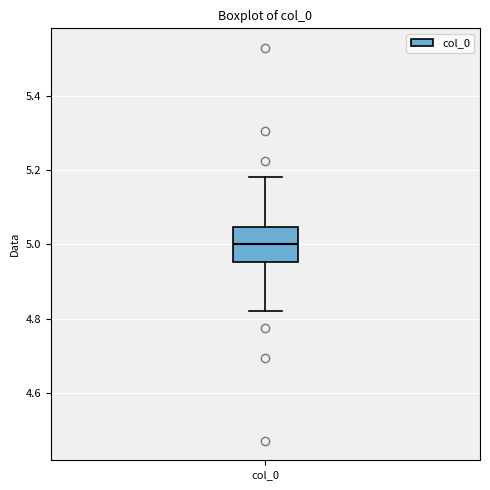

Where is the lower edge of the box for col_0 on the y-axis? The values are not printed on the chart, so give them approximately, as read against the axis.

4.96